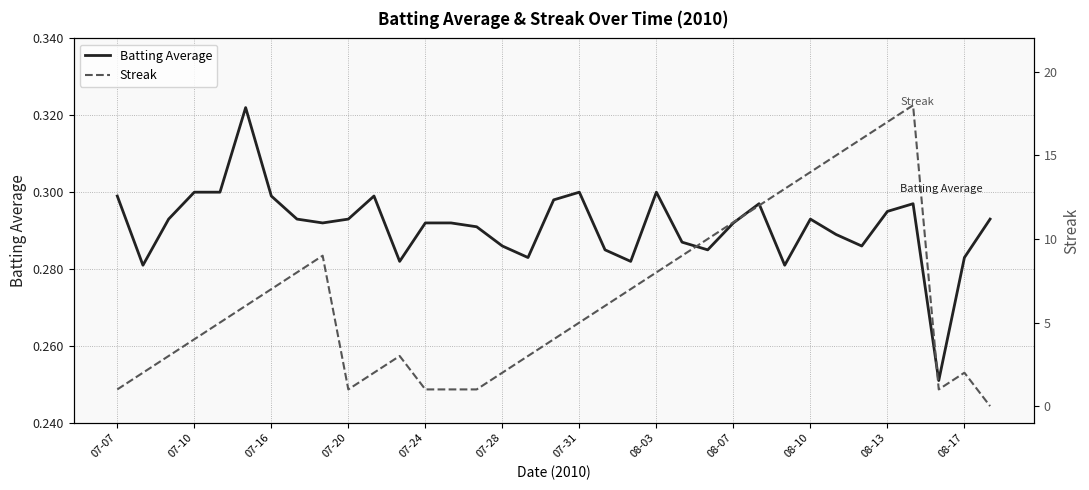

Does the chart have visible grid lines?

Yes